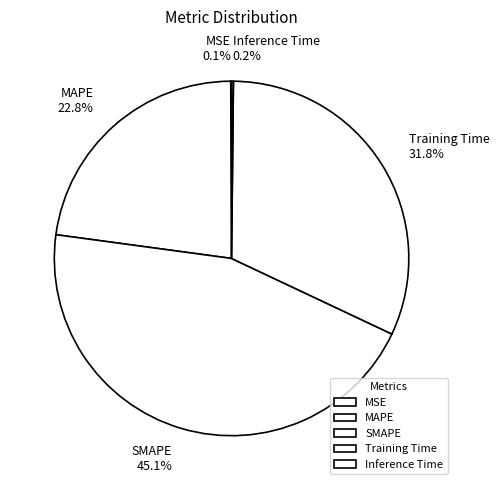

Is there any slice that represents more than half of the pie?

No